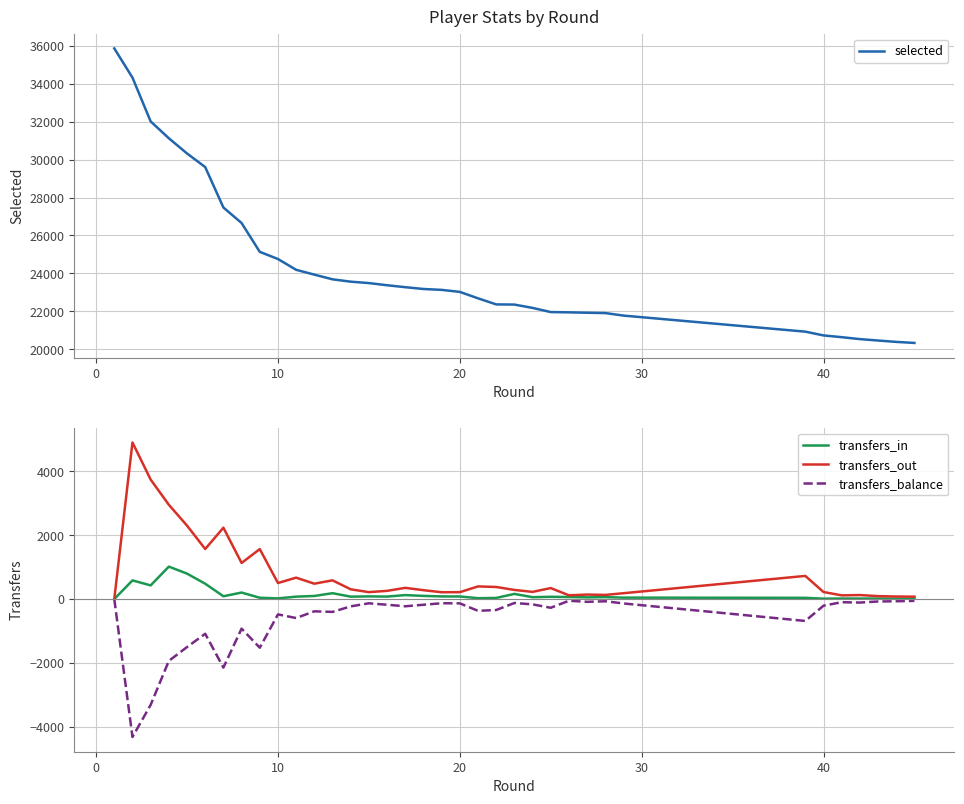

How many categories are shown in the chart?

36